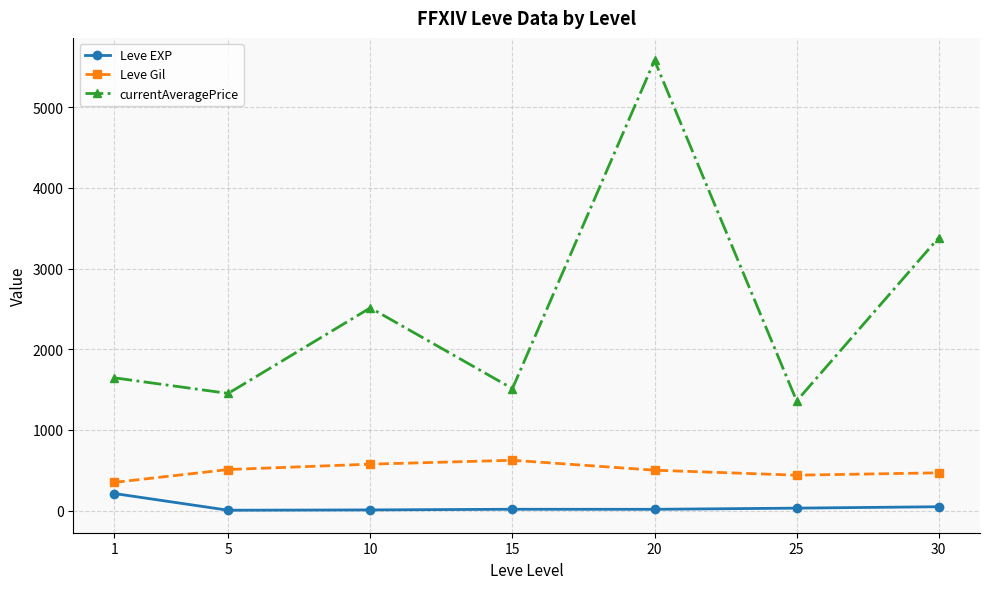

Which series has the widest spread of values?

currentAveragePrice